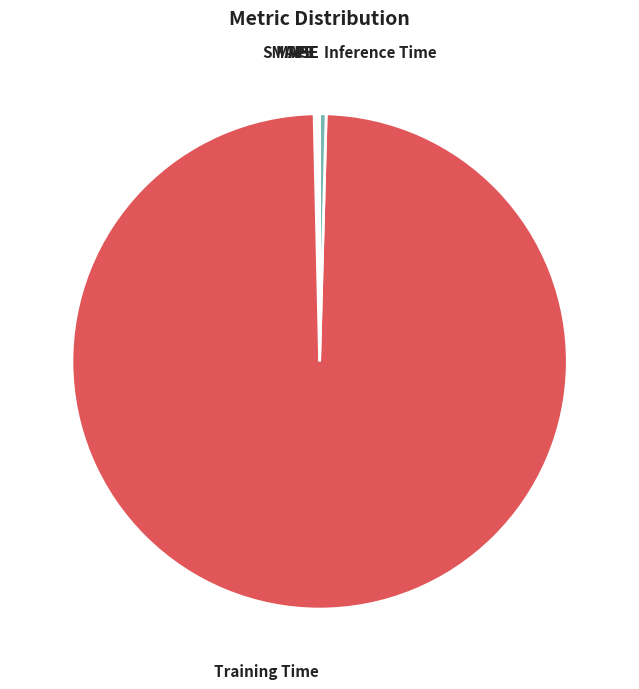

Is it true that Inference Time is 0% of the pie?

True